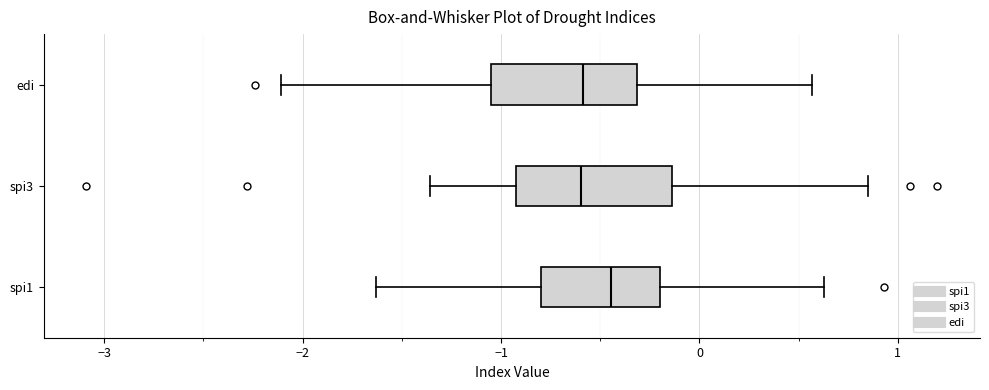

Reading bottom to top, transcribe this box plot: for each box, give where its median line is, the range the box spans, and where its two whiskers end, as read against the x-axis. The values are not printed on the chart, so give them approximately, as read against the axis.

spi1: median -0.4, box -0.8 to -0.2, whiskers -1.6 to 0.6
spi3: median -0.6, box -0.9 to -0.1, whiskers -1.4 to 0.9
edi: median -0.6, box -1.0 to -0.3, whiskers -2.1 to 0.6